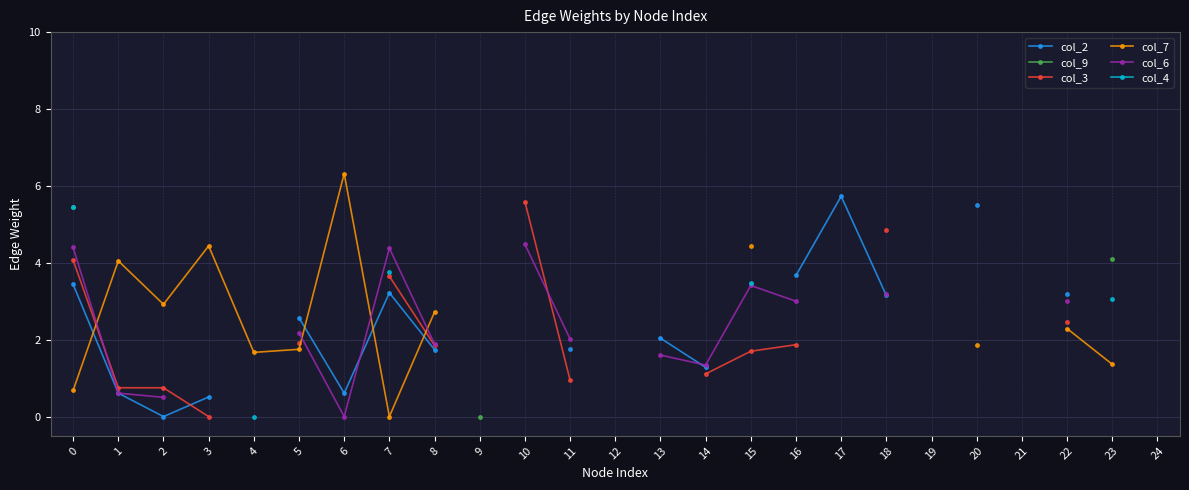

How many lines are shown in the chart?

6